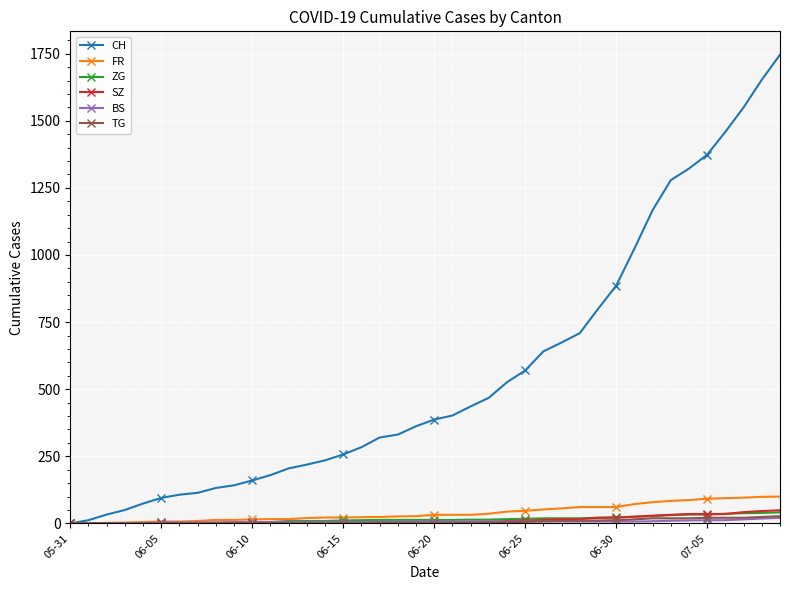

What is the greatest value displayed?

1746